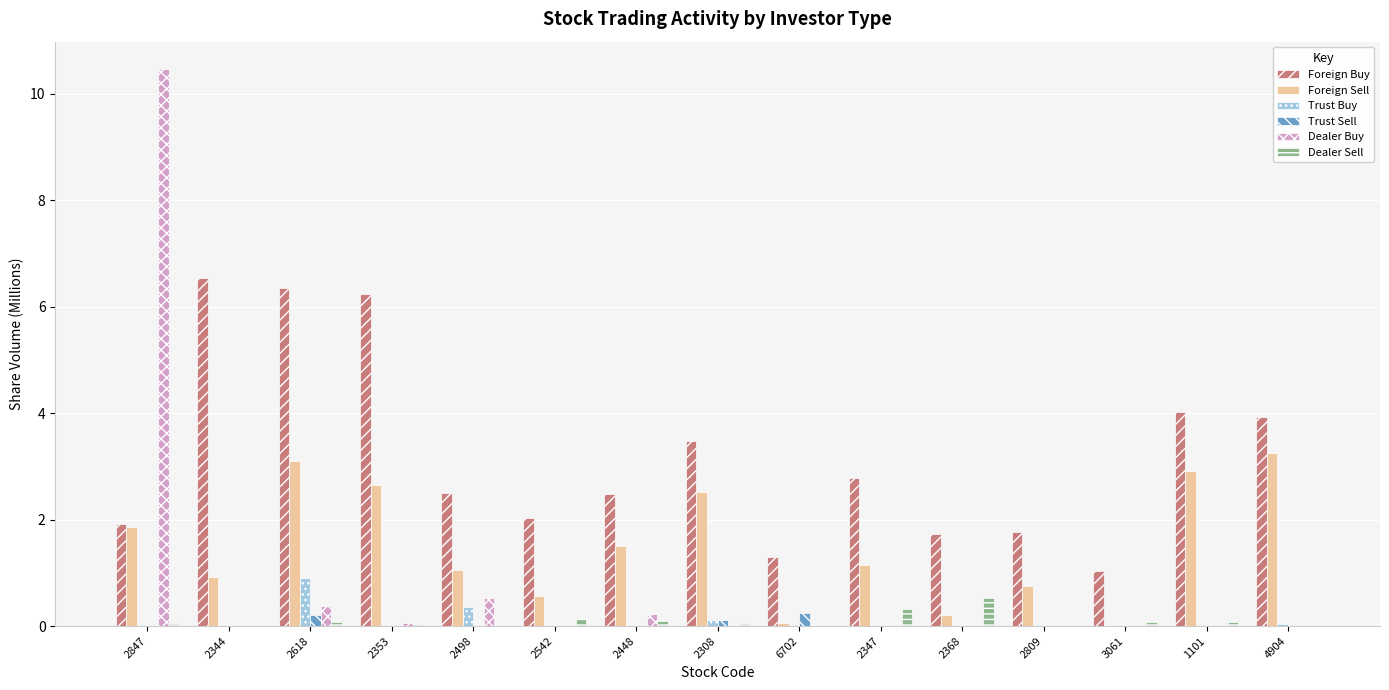

Is it true that Trust Buy equals 0.4 at 2347?

False